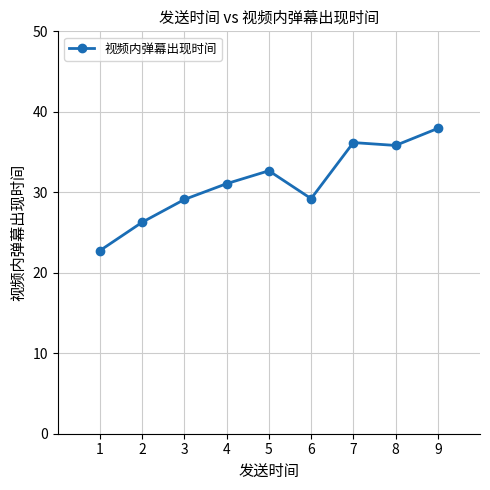

What is the average value?

31.2